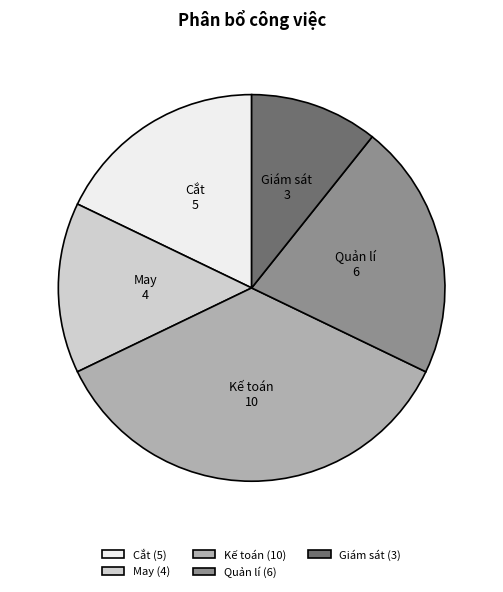

Is it true that May is 1% of the pie?

False